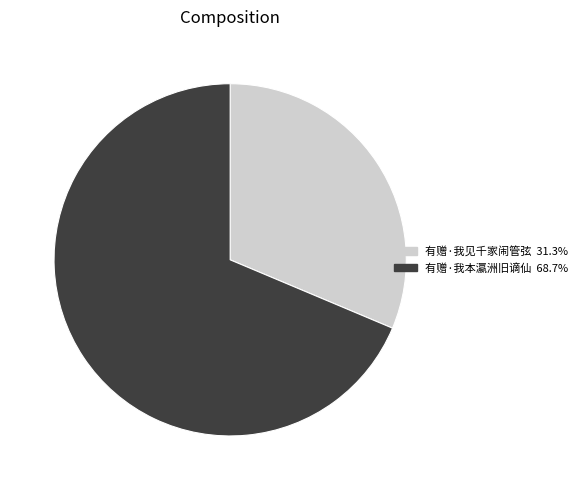

Approximately how many times larger is the value at 有赠·我本瀛洲旧谪仙 compared to 有赠·我见千家闹管弦?

2.2